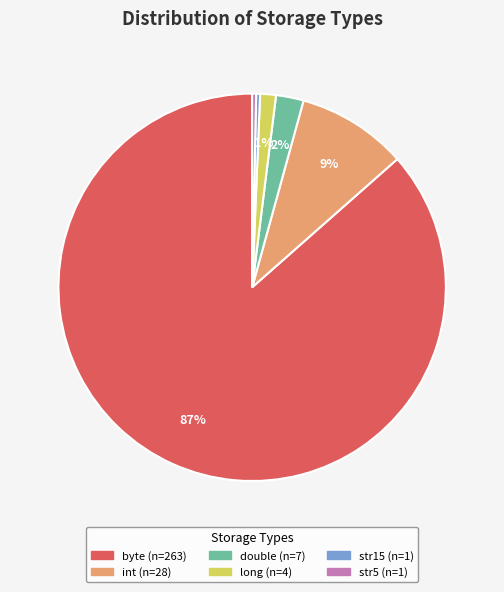

What is the largest slice in the pie chart?

byte